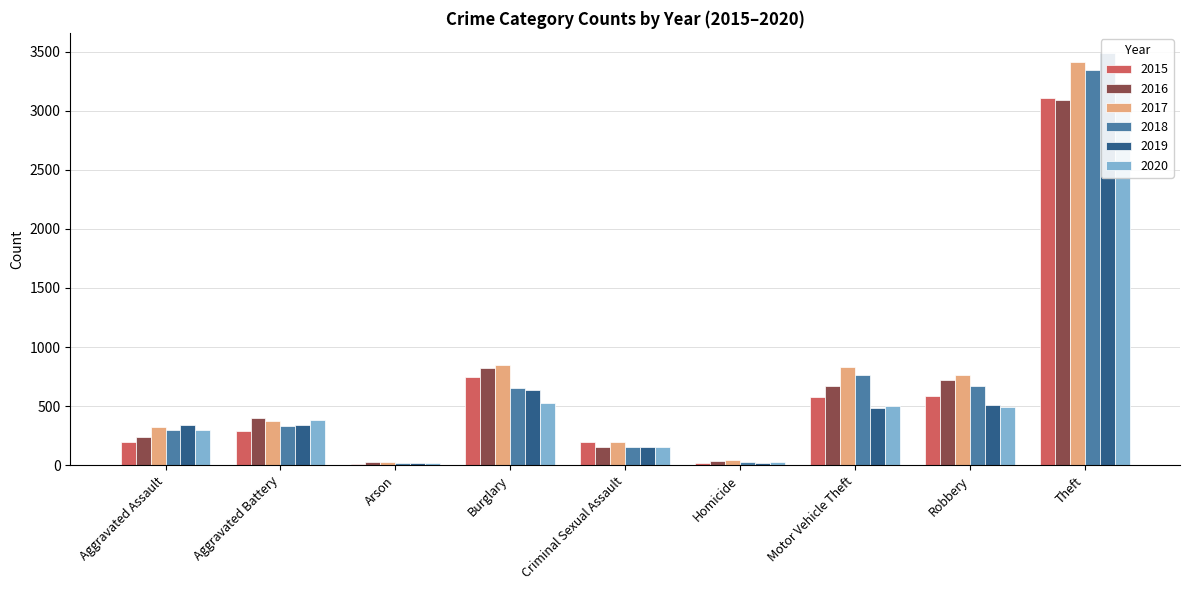

How many distinct data groups are displayed?

6